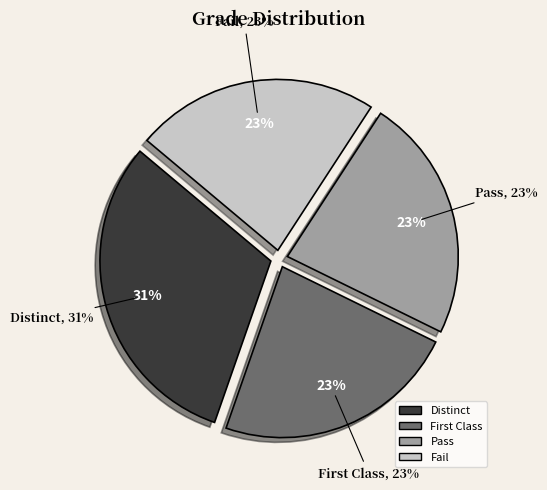

To the nearest percent, what is the difference between the largest and smallest slice percentages?

8%